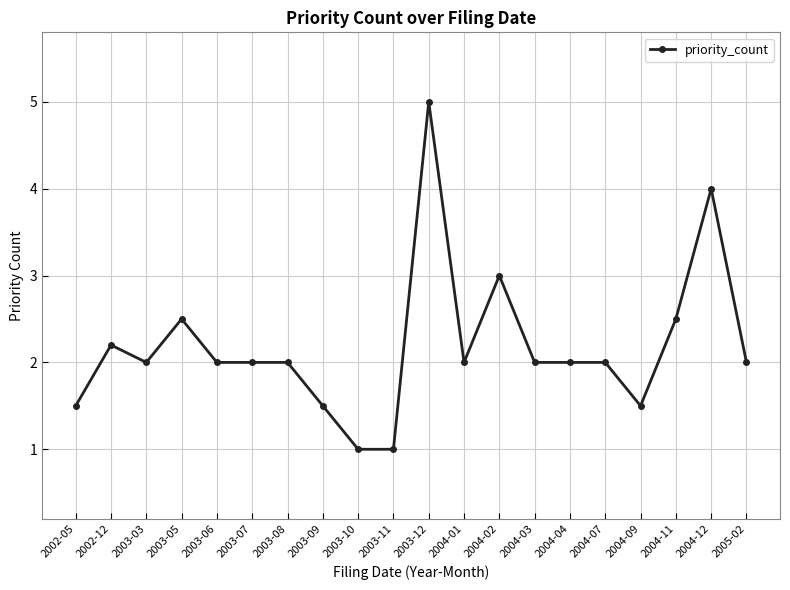

What is the label of the 5th point from the left?

2003-06